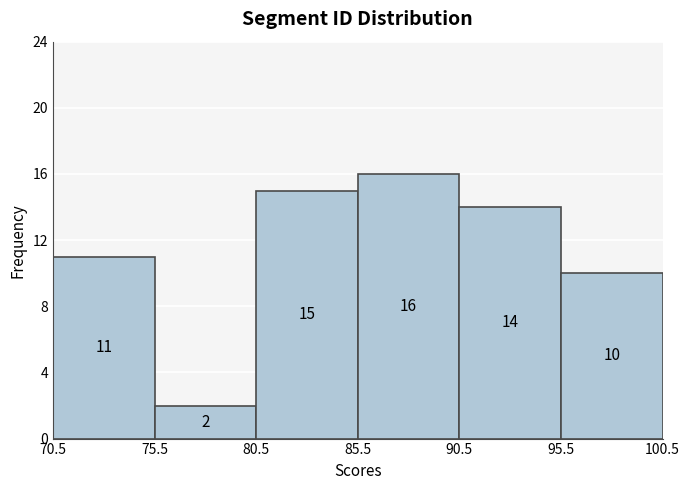

How tall is the bar that spans 85.5 to 90.5 on the x-axis?

16